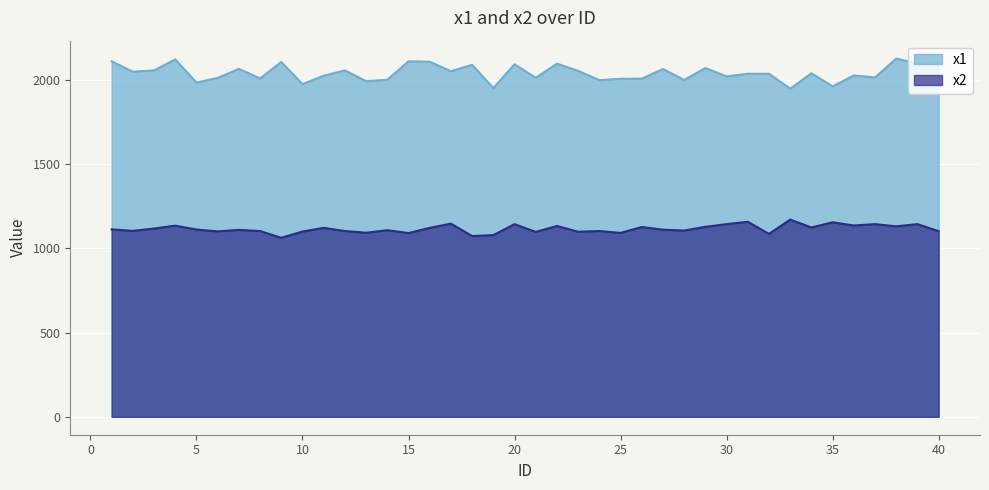

Where is the first local minimum for x1?

2